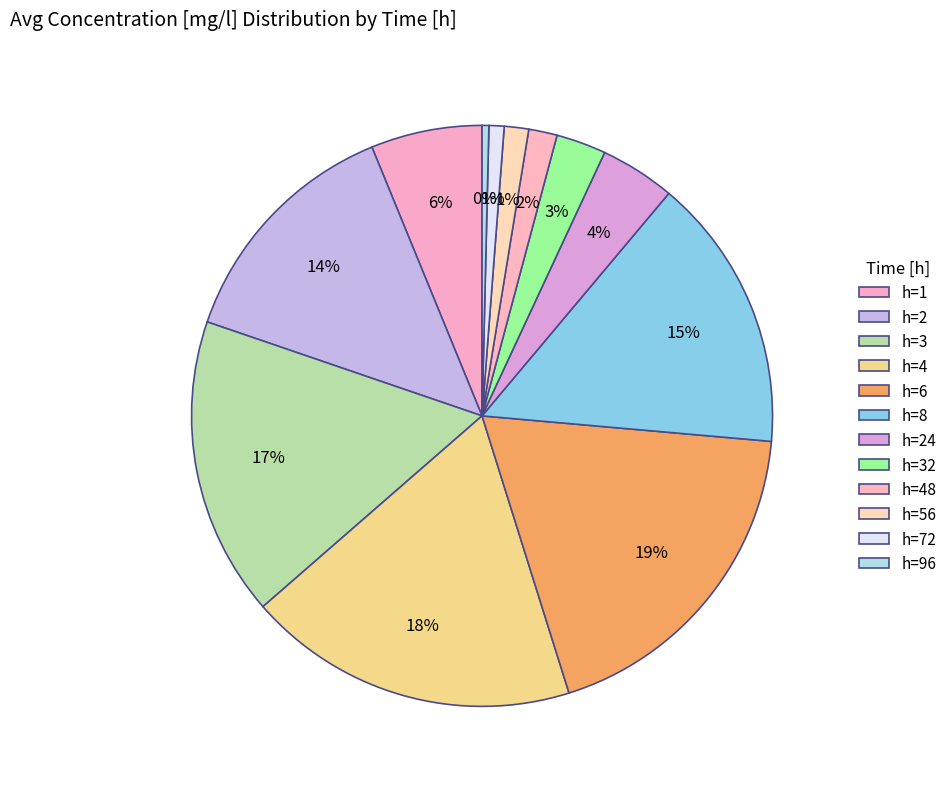

How many slices are in this pie chart?

12